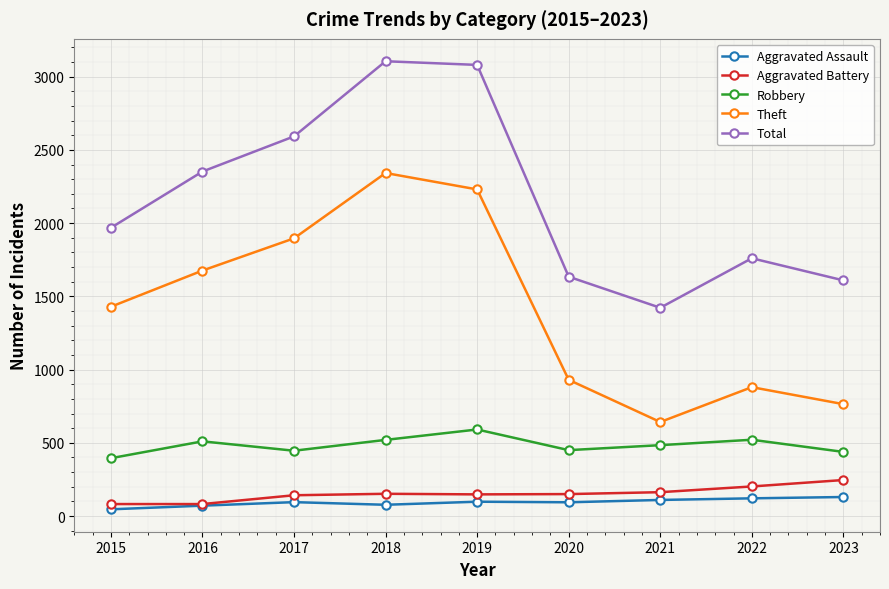

At 2017, list the series in order from largest to smallest.

Total, Theft, Robbery, Aggravated Battery, Aggravated Assault